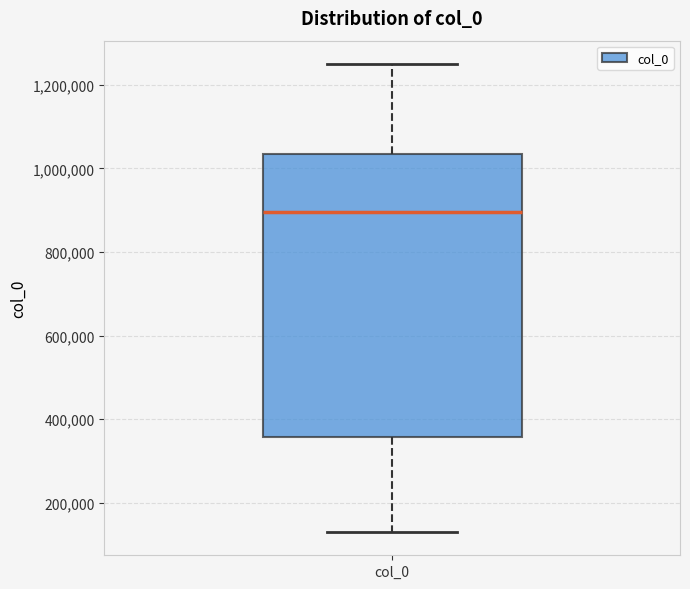

Read this box plot against the y-axis: the position of the median line, the range covered by the box, and the ends of both whiskers. The values are not printed on the chart, so give them approximately, as read against the axis.

median 900000, box 360000 to 1040000, whiskers 140000 to 1240000